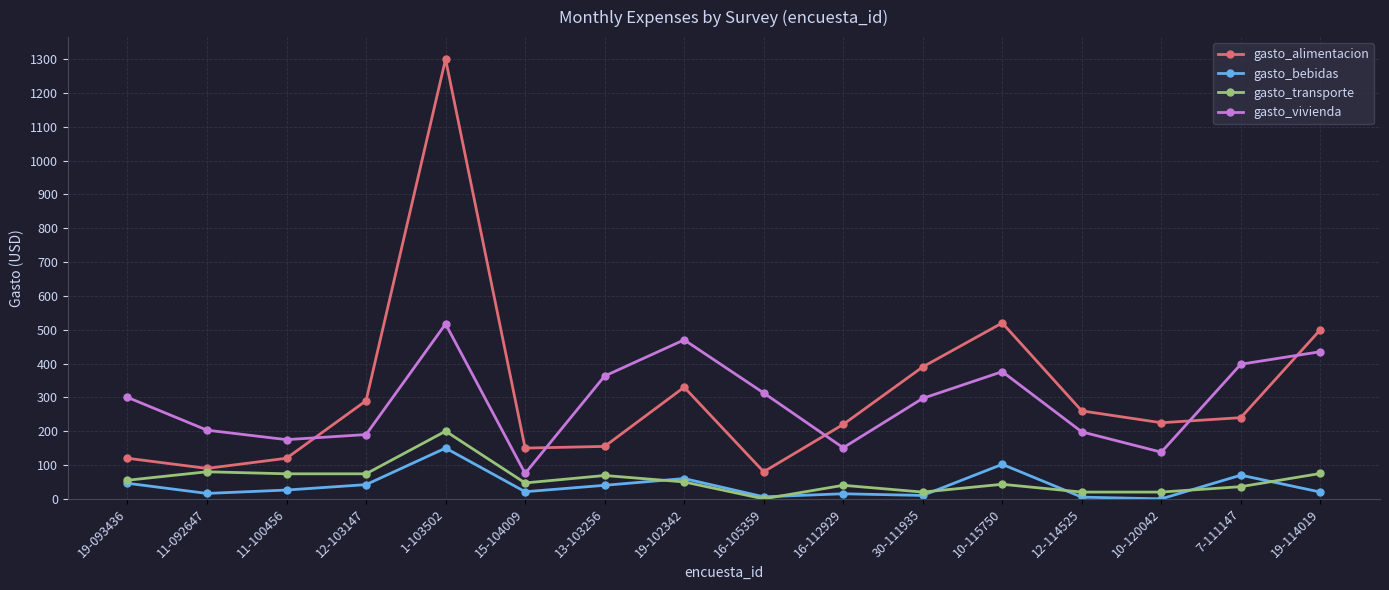

What is the difference between the second highest and second lowest values in the gasto_transporte series?

60